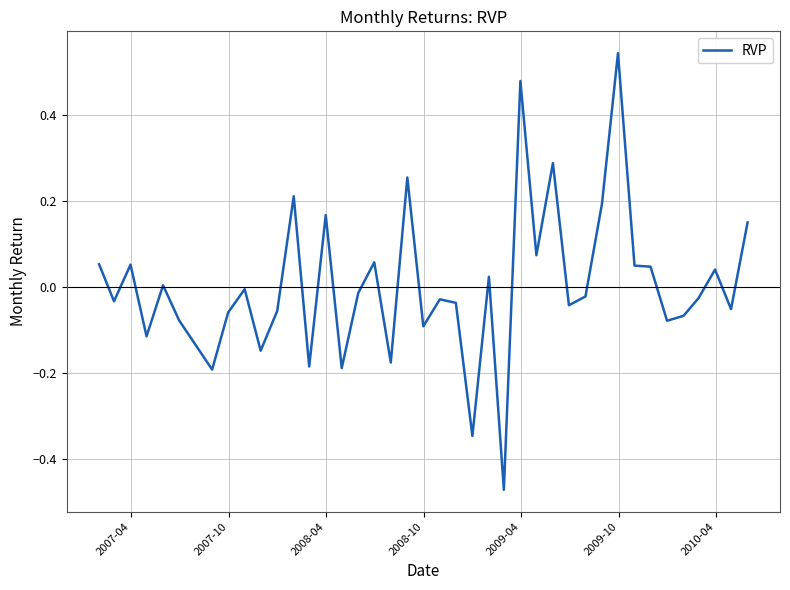

Is this an area chart (filled region under the line)?

No